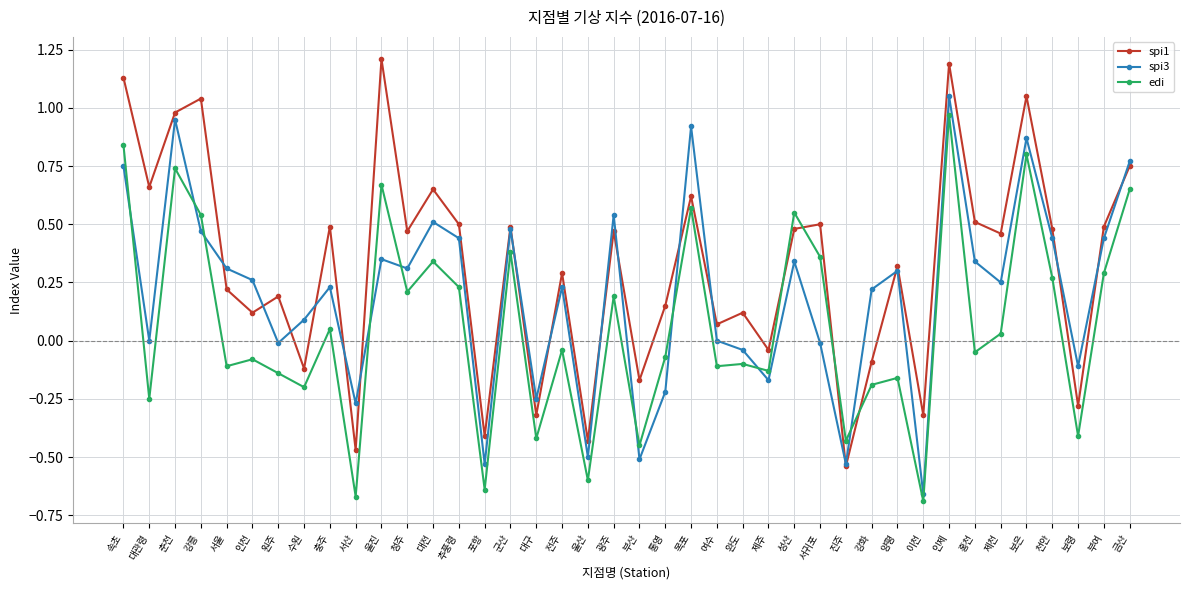

Rank the series by their average value, from lowest to highest.

edi, spi3, spi1